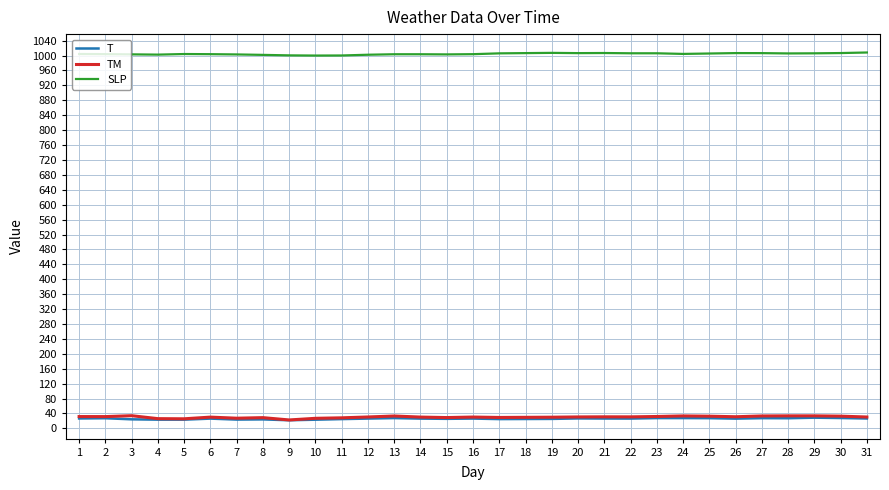

What are all the series names shown in the legend?

T, TM, SLP